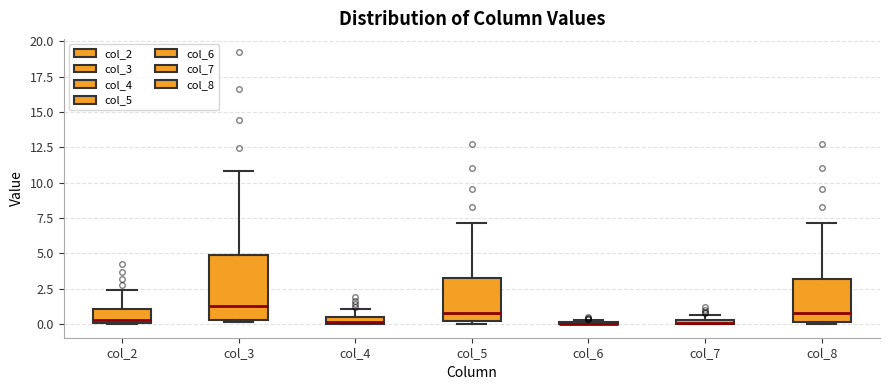

Where is the upper edge of the box for col_5 on the y-axis? The values are not printed on the chart, so give them approximately, as read against the axis.

3.5